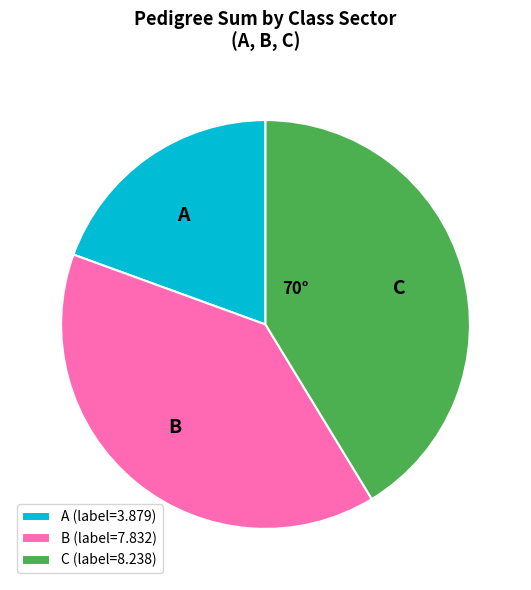

Do B and A together represent more than half of the pie?

Yes